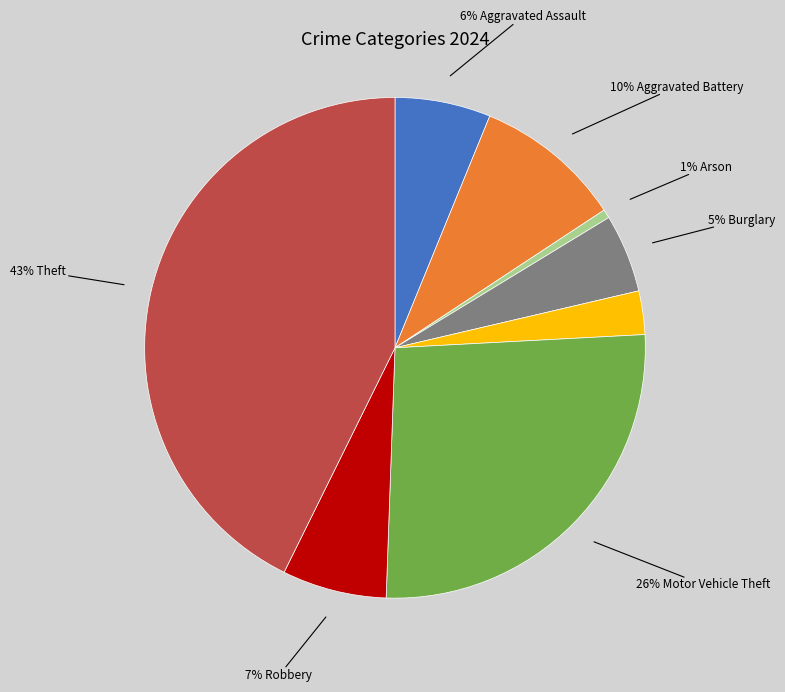

To the nearest percent, what is the difference between the largest and smallest slice percentages?

42%